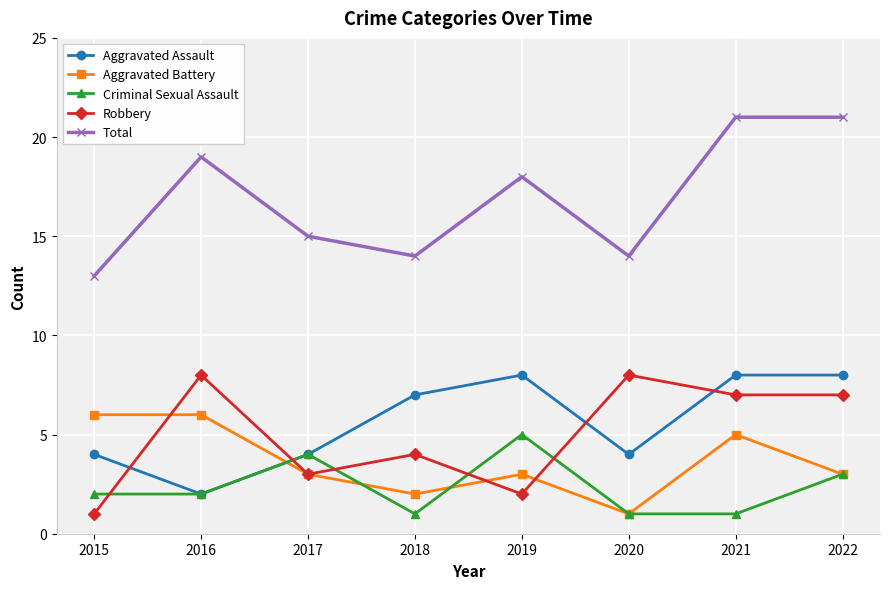

True or false: Criminal Sexual Assault has more than 0 points higher than both neighbors.

True